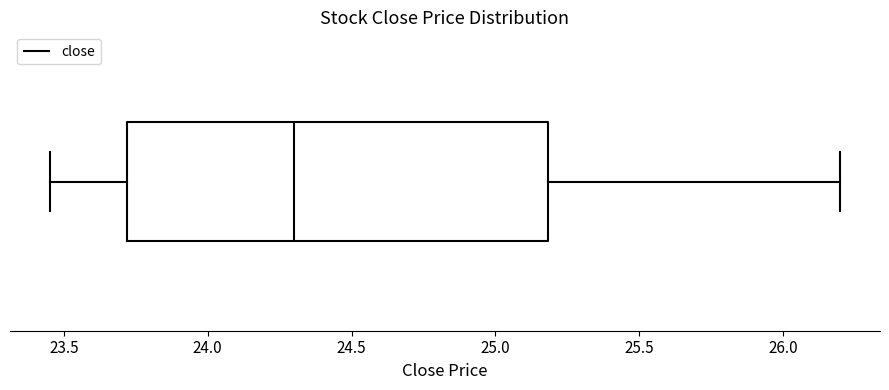

Read this box plot against the x-axis: the position of the median line, the range covered by the box, and the ends of both whiskers. The values are not printed on the chart, so give them approximately, as read against the axis.

median 24.30, box 23.70 to 25.20, whiskers 23.45 to 26.20